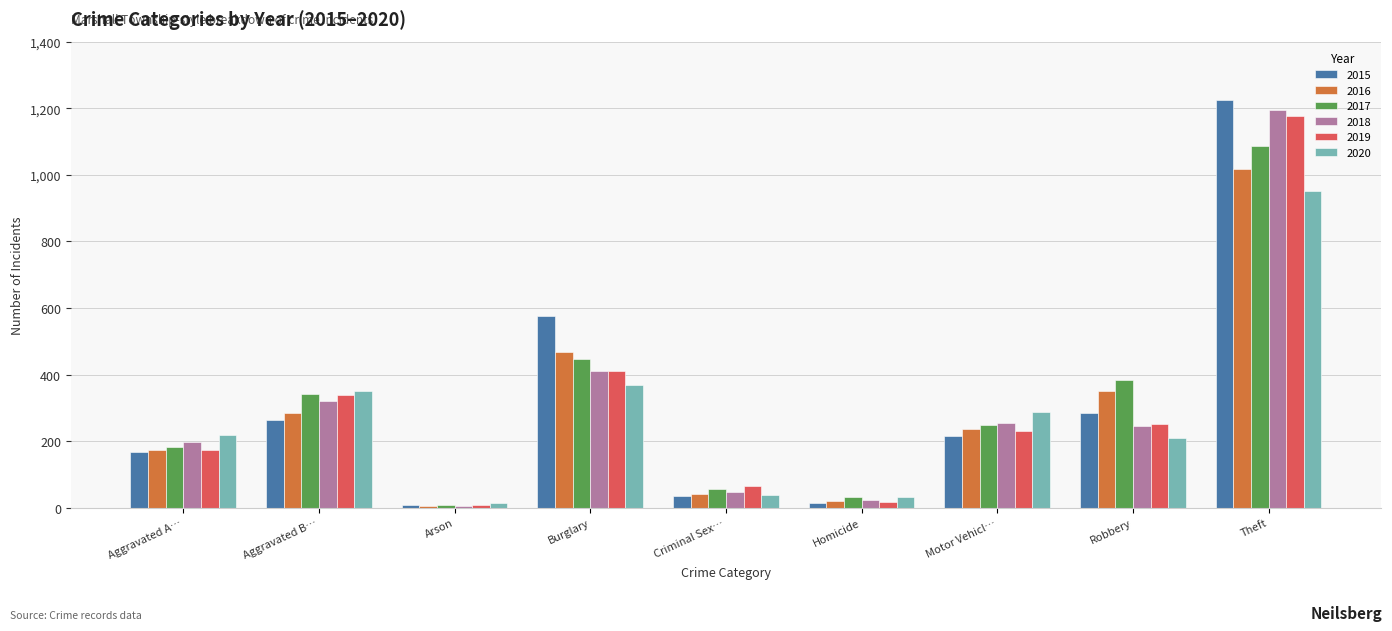

What is the total value across all series at Aggravated A…?

1116